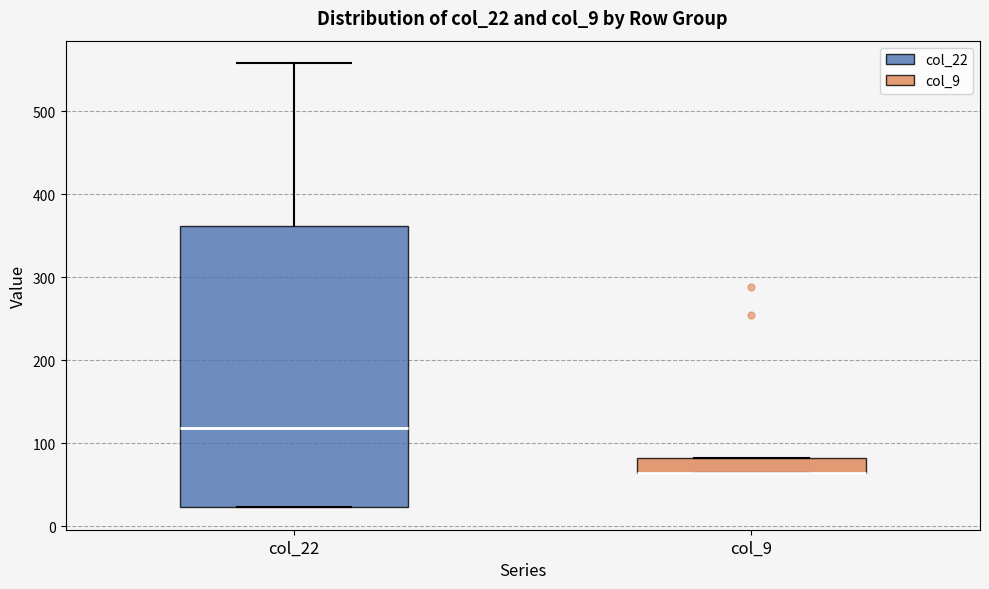

Which box is the tallest, from its lower edge to its upper edge?

col_22